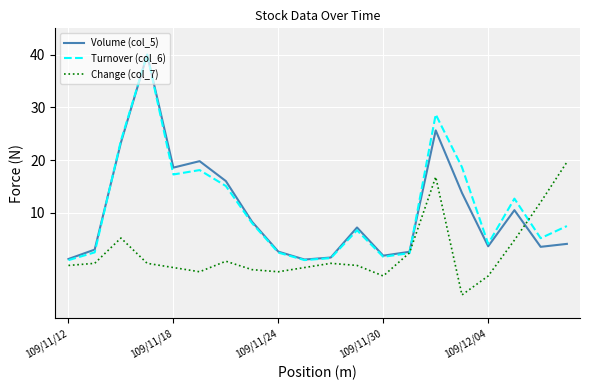

Which series has the widest spread of values?

Turnover (col_6)